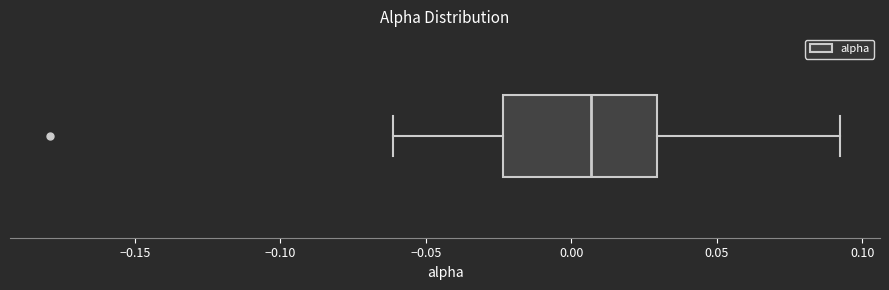

Transcribe this box plot: give where the median line is, the range the box spans, and where the two whiskers end, as read against the x-axis. The values are not printed on the chart, so give them approximately, as read against the axis.

median 0.005, box -0.025 to 0.030, whiskers -0.060 to 0.090